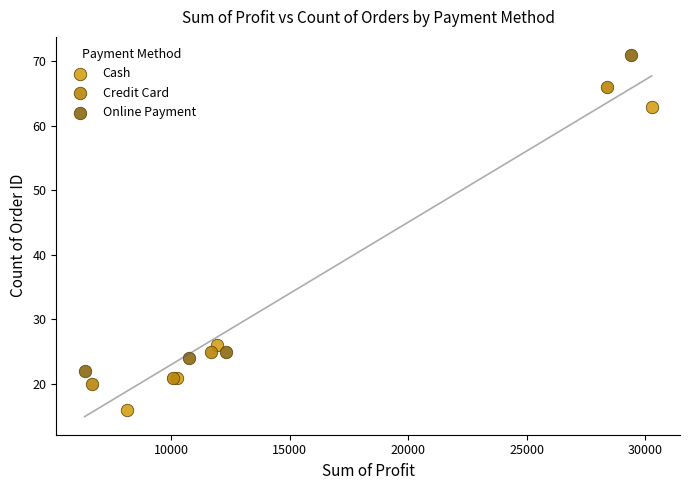

Which series reaches the minimum Y coordinate?

Cash